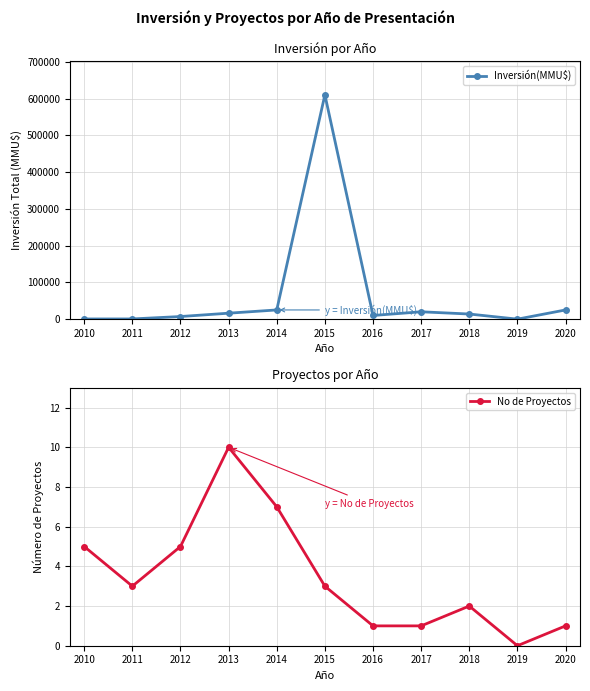

At which category does Inversión(MMU$) reach its first local peak?

2015